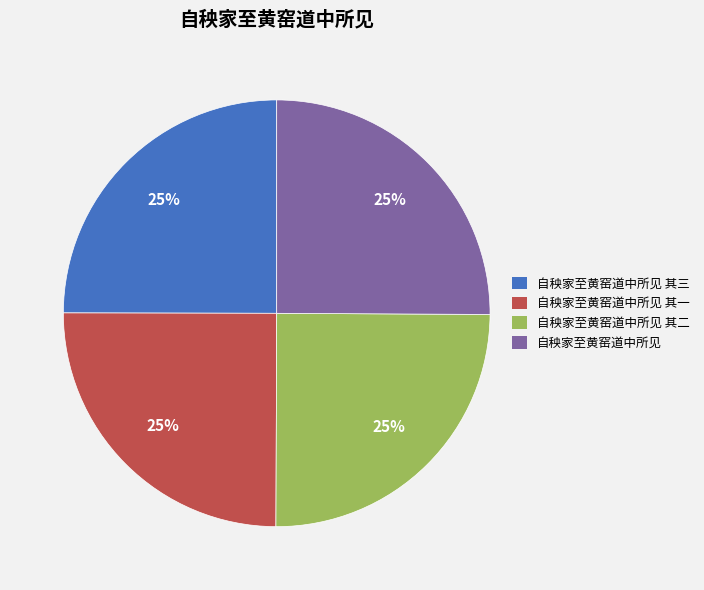

Is there a majority slice in this chart?

No